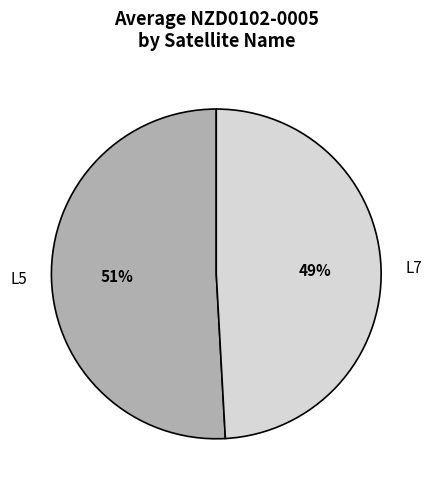

How many segments does this pie chart have?

2